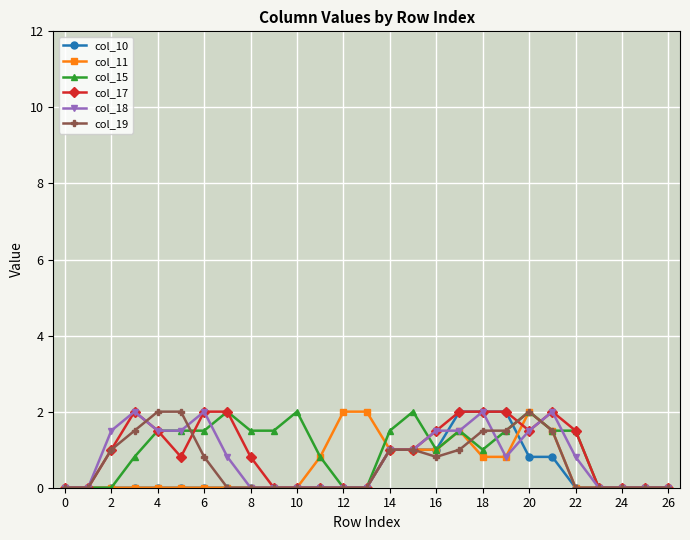

What is the maximum value shown in the chart?

2.0